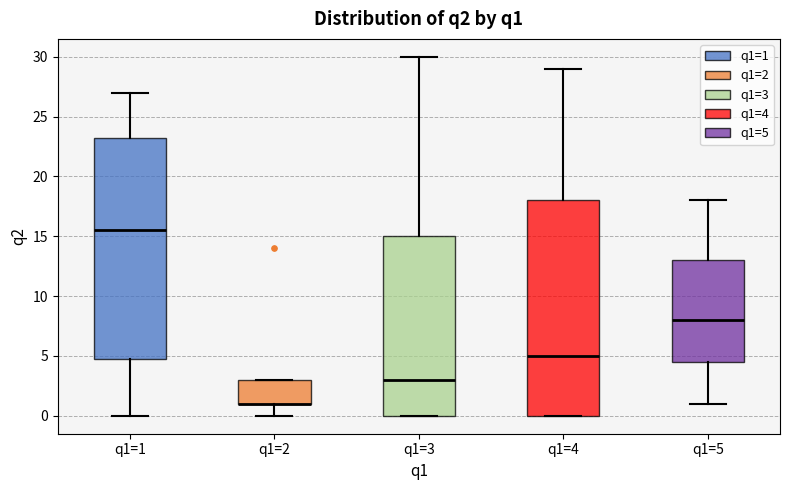

Reading left to right, read every box against the y-axis: the position of its median line, the range the box covers, and the ends of its whiskers. The values are not printed on the chart, so give them approximately, as read against the axis.

q1=1: median 15.5, box 5.0 to 23.5, whiskers 0.0 to 27.0
q1=2: median 1.0 (drawn on the box's lower edge), box 1.0 to 3.0, whiskers 0.0 to 3.0
q1=3: median 3.0, box 0.0 to 15.0, whiskers 0.0 to 30.0
q1=4: median 5.0, box 0.0 to 18.0, whiskers 0.0 to 29.0
q1=5: median 8.0, box 4.5 to 13.0, whiskers 1.0 to 18.0